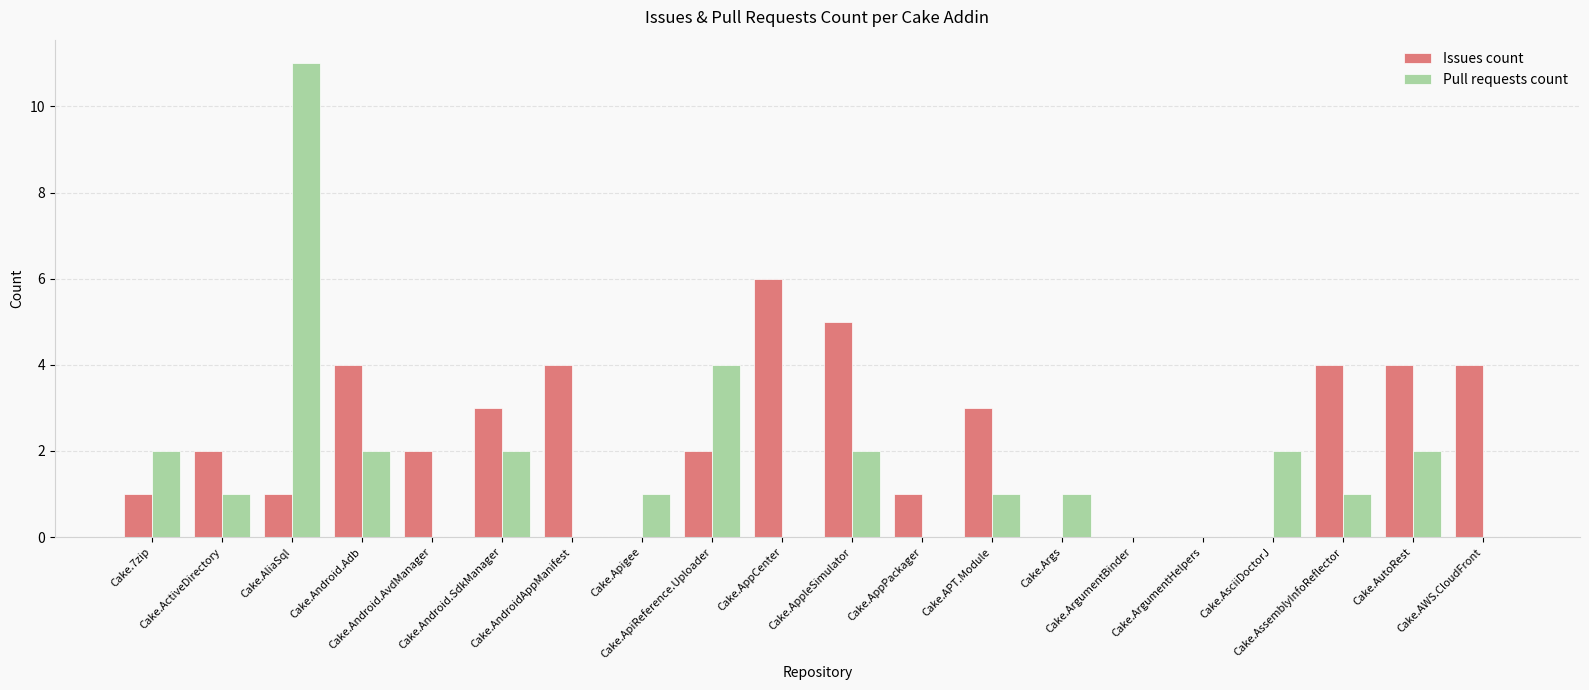

How many groups of bars are there?

20